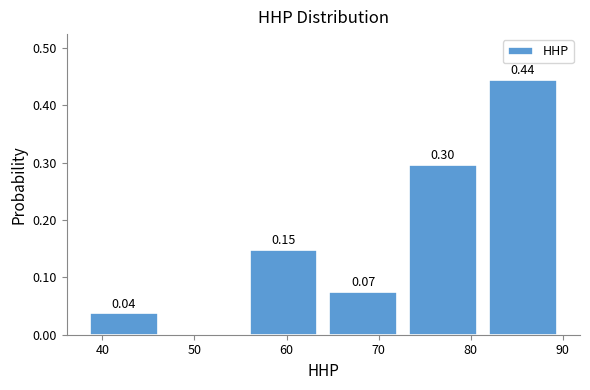

Over which range of the x-axis is the bar tallest?

81 to 90